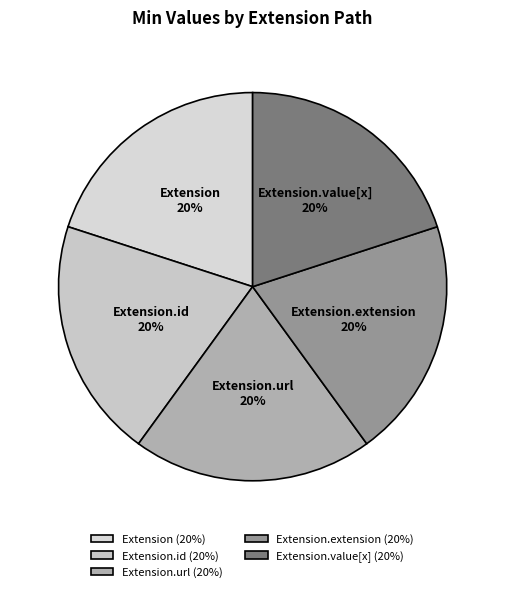

Is it true that Extension is 10% of the pie?

False